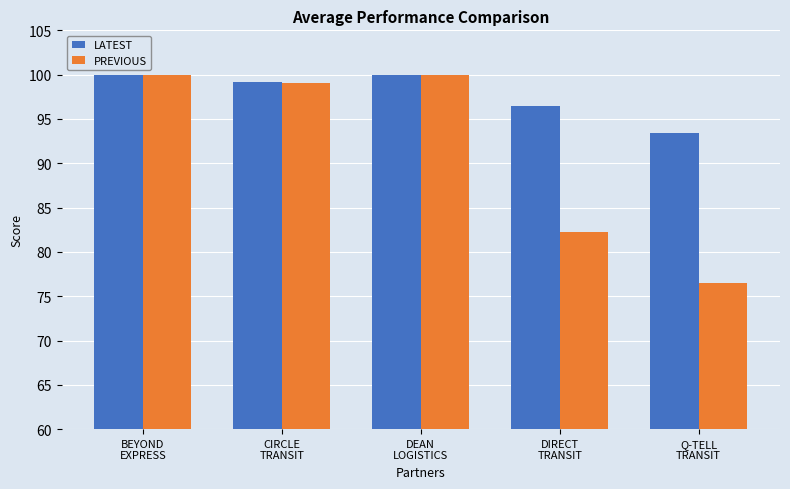

How many values in the PREVIOUS series are below 99?

2